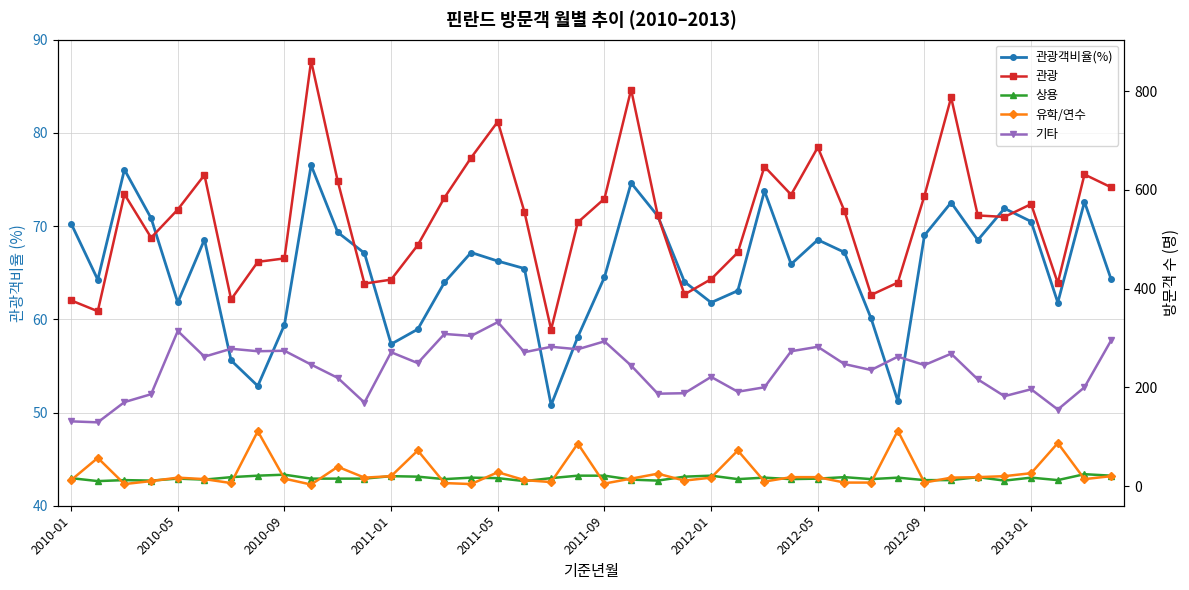

The value of 상용 at 2010-05 is 15.0. True or false?

True